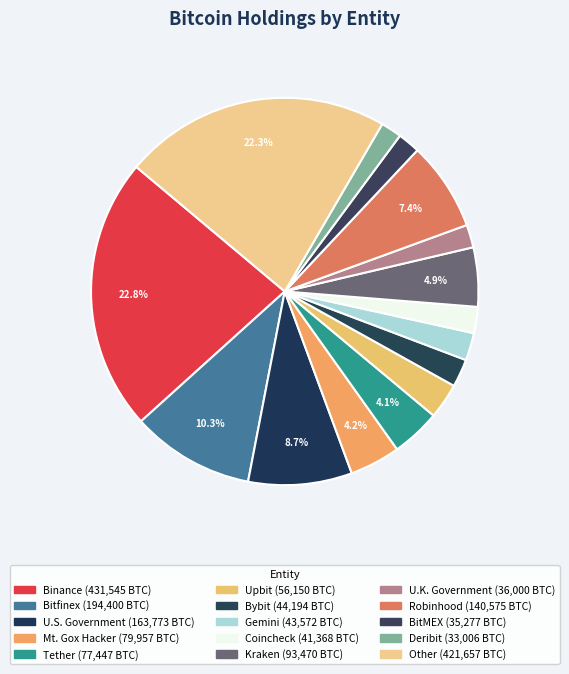

Count the number of slices in the pie.

15